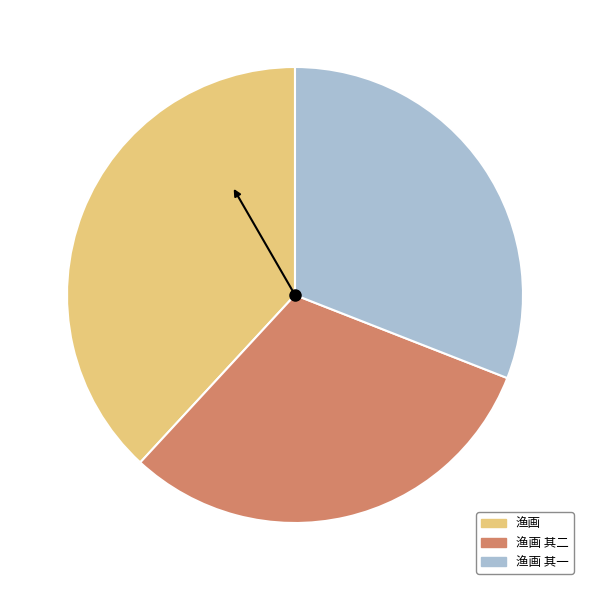

Approximately how many times larger is the value at 渔画 compared to 渔画 其二?

1.2